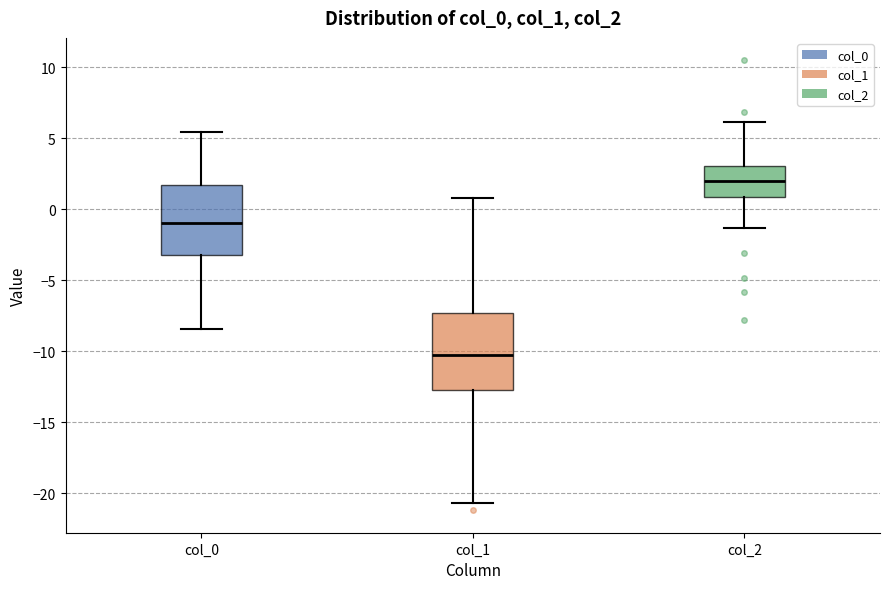

Where does the lower whisker of the box for col_2 end on the y-axis? The values are not printed on the chart, so give them approximately, as read against the axis.

-1.5